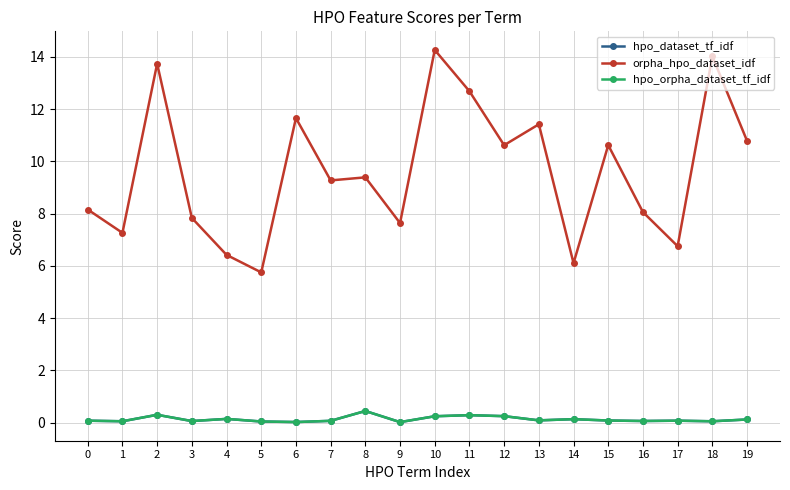

Does the chart have visible grid lines?

Yes